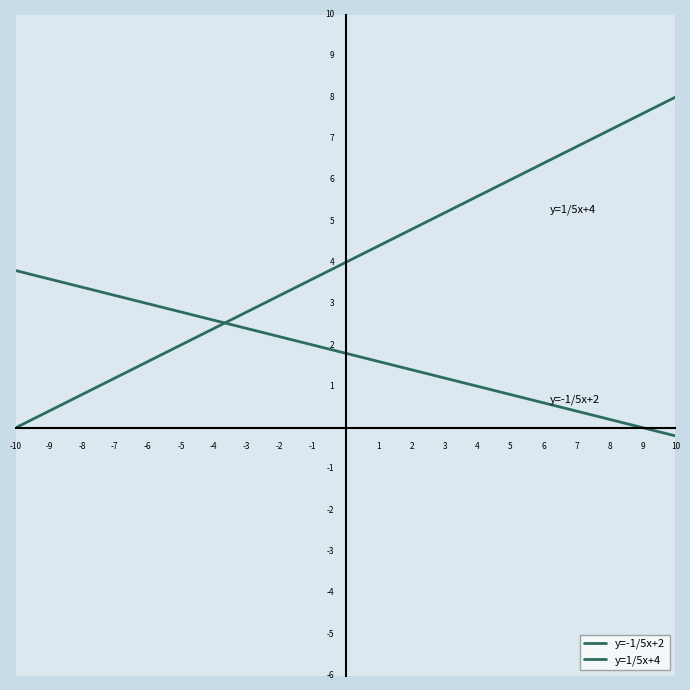

Does the chart display data point markers on the line(s)?

No